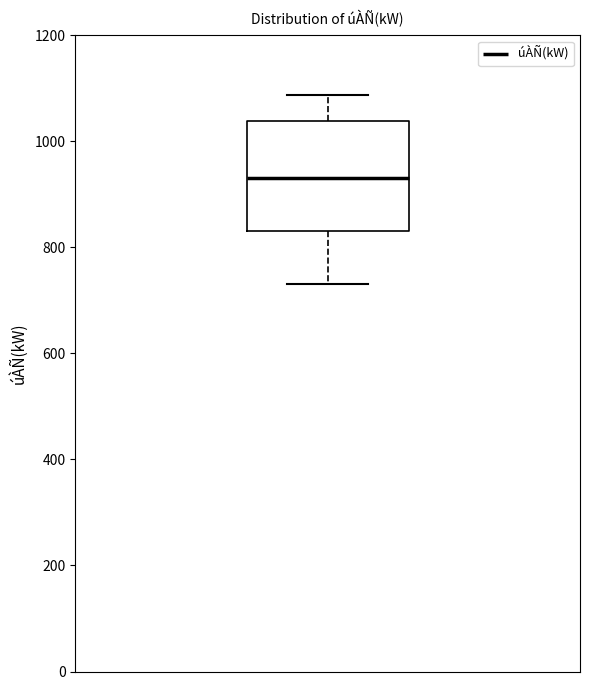

Read this box plot against the y-axis: the position of the median line, the range covered by the box, and the ends of both whiskers. The values are not printed on the chart, so give them approximately, as read against the axis.

median 940, box 840 to 1040, whiskers 740 to 1080